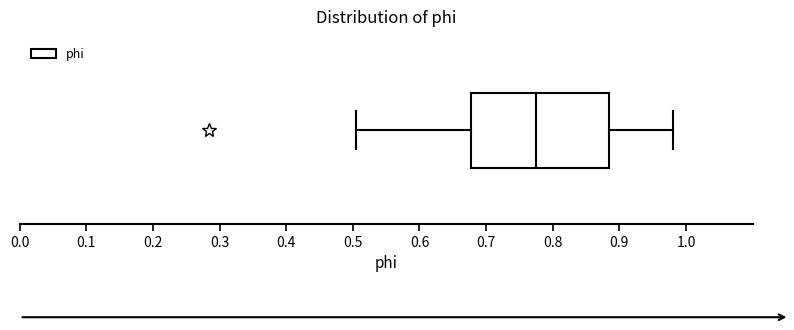

Read this box plot against the x-axis: the position of the median line, the range covered by the box, and the ends of both whiskers. The values are not printed on the chart, so give them approximately, as read against the axis.

median 0.77, box 0.68 to 0.88, whiskers 0.50 to 0.98